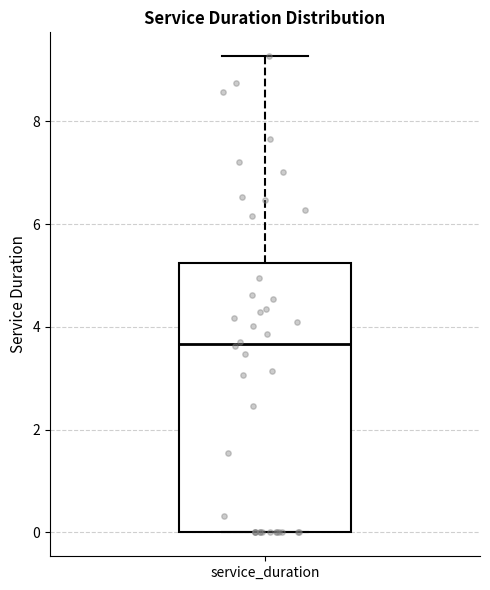

Where does the median line of the box for service_duration sit on the y-axis? The values are not printed on the chart, so give them approximately, as read against the axis.

3.6